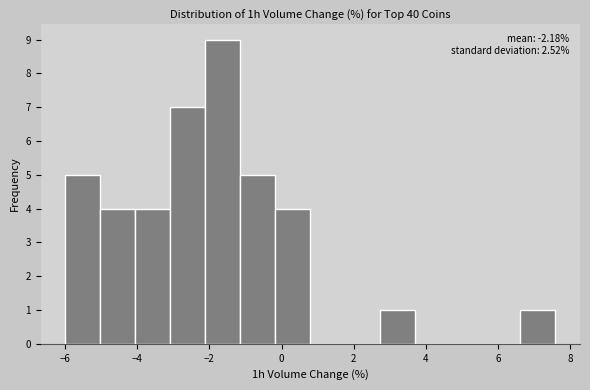

Which range on the x-axis has the tallest bar?

-2.2 to -1.2